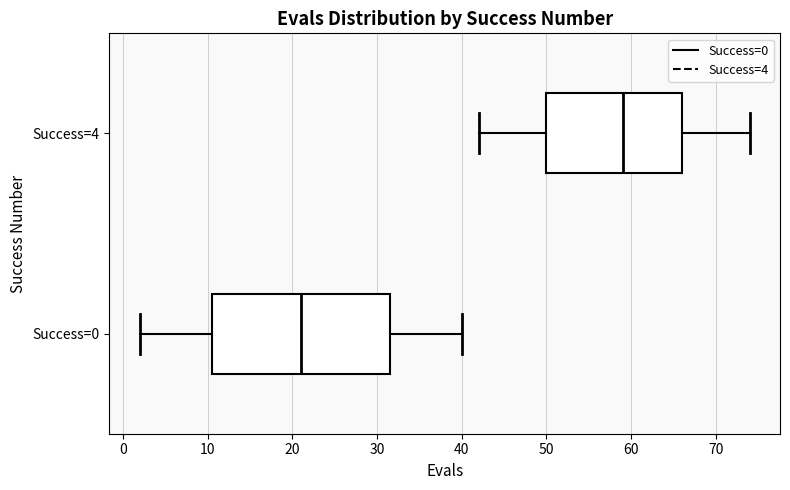

Reading bottom to top, read every box against the x-axis: the position of its median line, the range the box covers, and the ends of its whiskers. The values are not printed on the chart, so give them approximately, as read against the axis.

Success=0: median 21, box 11 to 32, whiskers 2 to 40
Success=4: median 59, box 50 to 66, whiskers 42 to 74